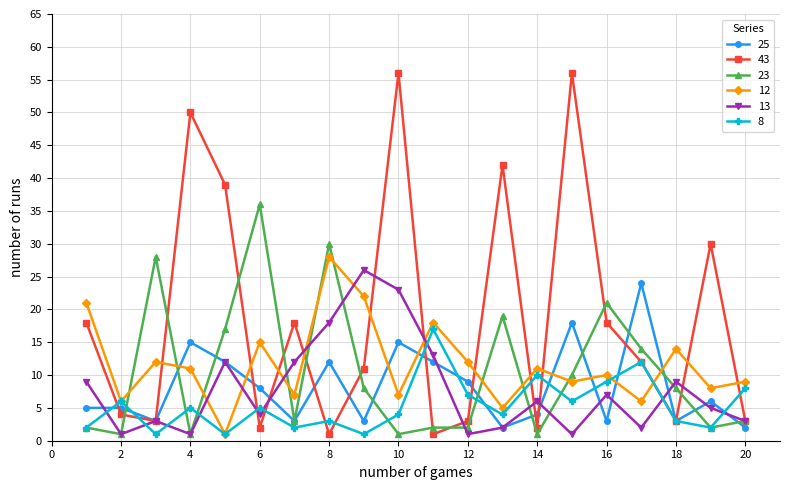

True or false: 12 has more than 2 points higher than both neighbors.

True